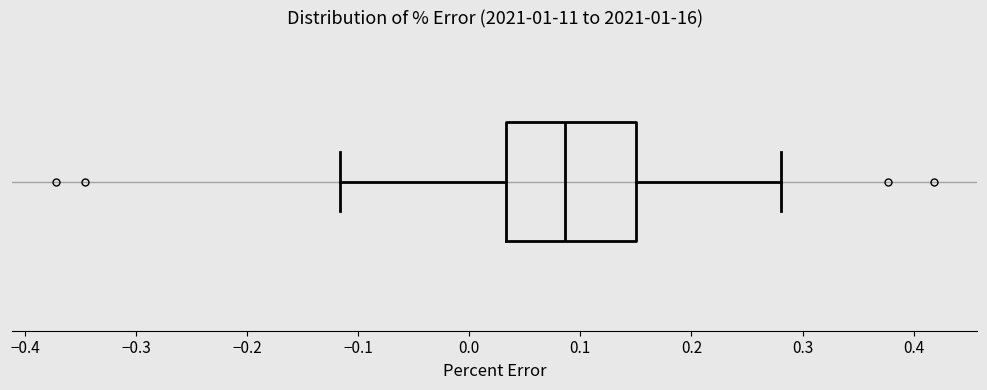

Read this box plot against the x-axis: the position of the median line, the range covered by the box, and the ends of both whiskers. The values are not printed on the chart, so give them approximately, as read against the axis.

median 0.09, box 0.03 to 0.15, whiskers -0.12 to 0.28